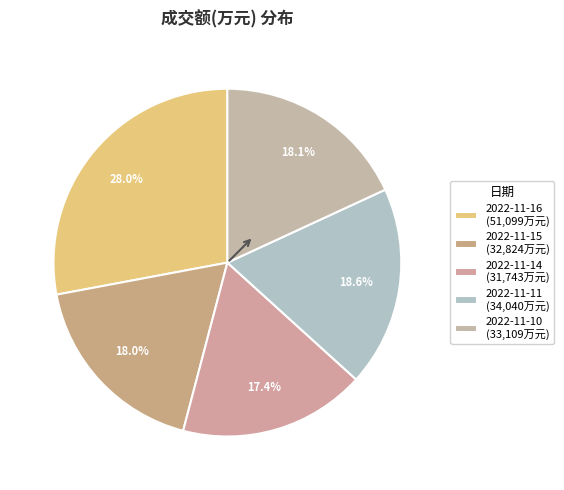

Which slice is the smallest?

2022-11-14